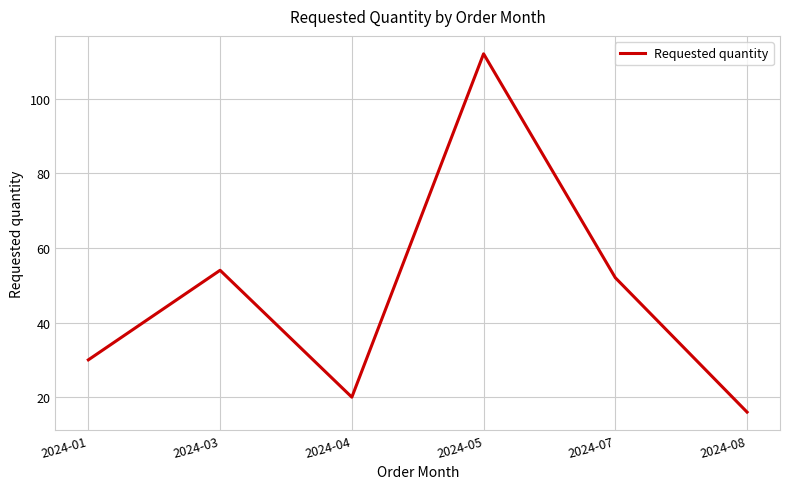

Does the chart display data point markers on the line(s)?

No